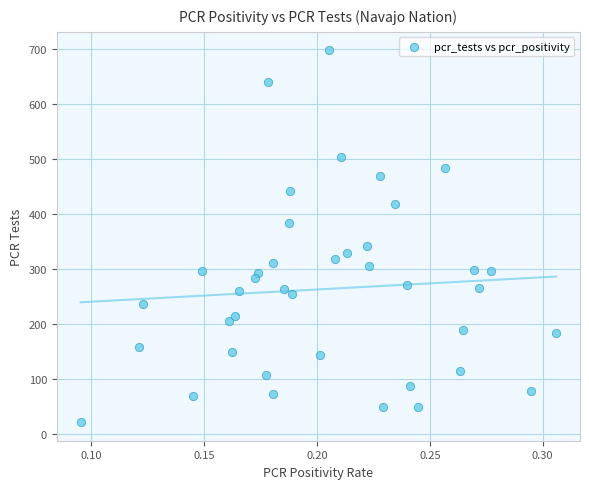

What is the range of Y values (max minus min)?

676